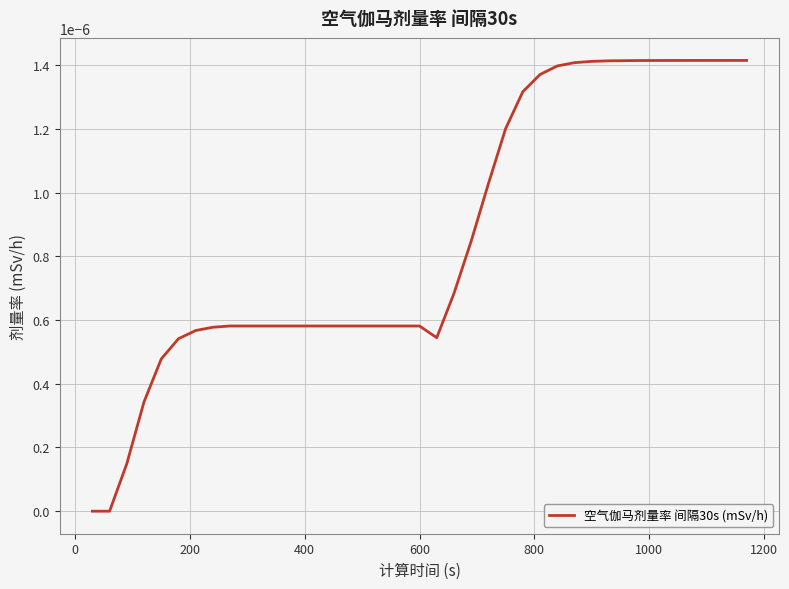

Does the chart display data point markers on the line(s)?

No